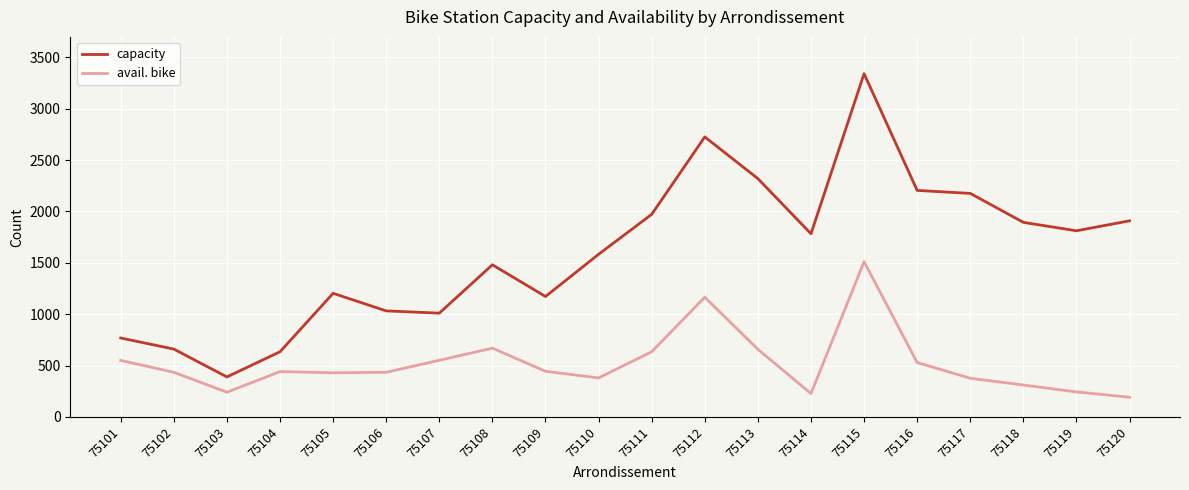

Count the number of categories in the chart.

20